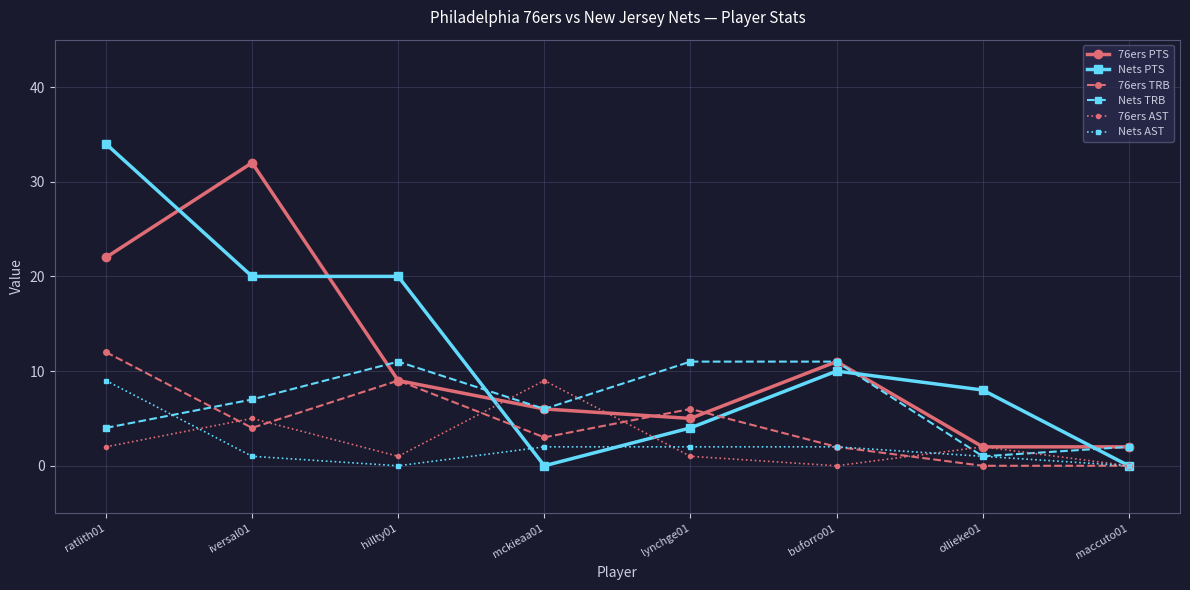

What is the difference between the highest and lowest values at lynchge01?

10